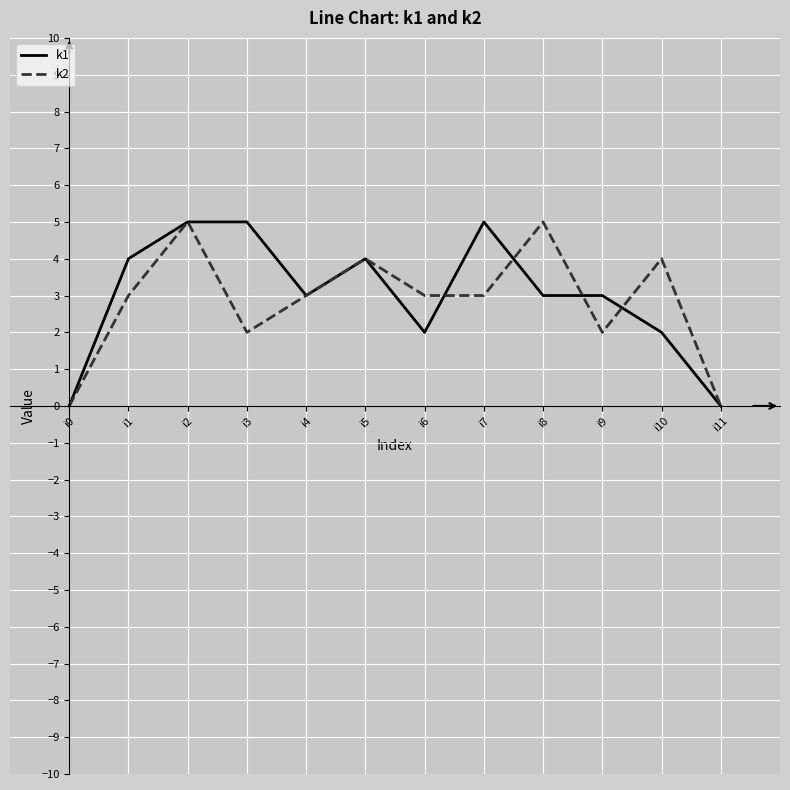

What is the maximum value shown in the chart?

5